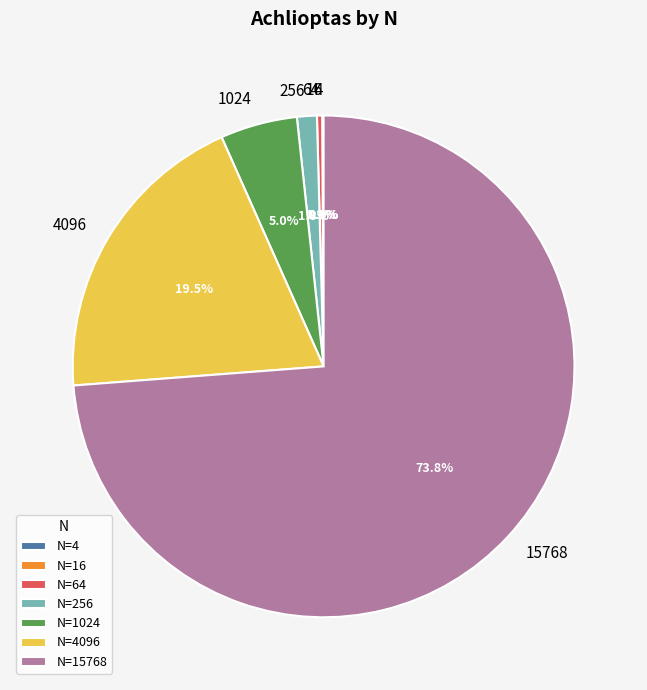

Does any single category account for the majority?

Yes